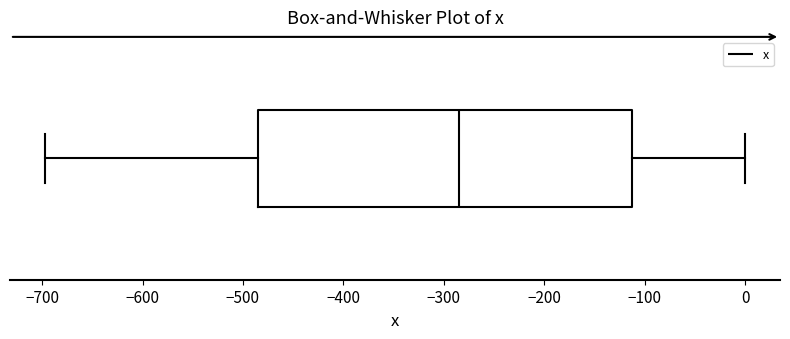

Where is the right edge of the box on the x-axis? The values are not printed on the chart, so give them approximately, as read against the axis.

-110